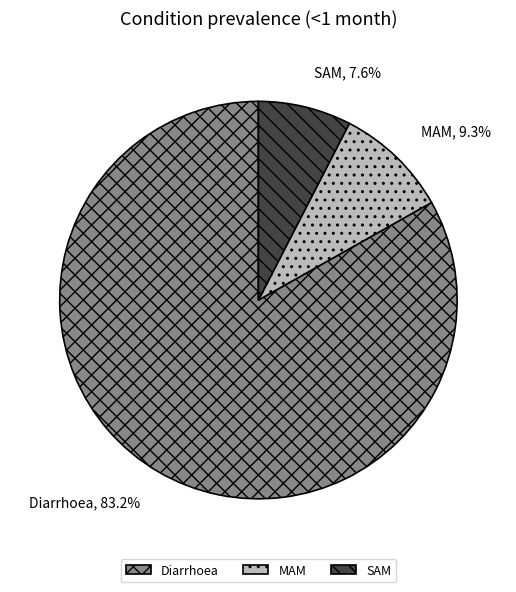

Is it true that SAM is 8% of the pie?

True